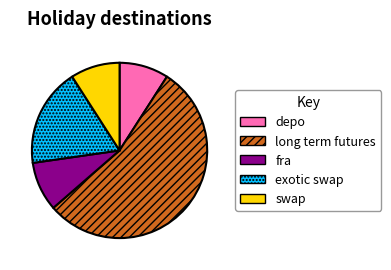

Approximately how many times larger is the value at depo compared to swap?

1.0